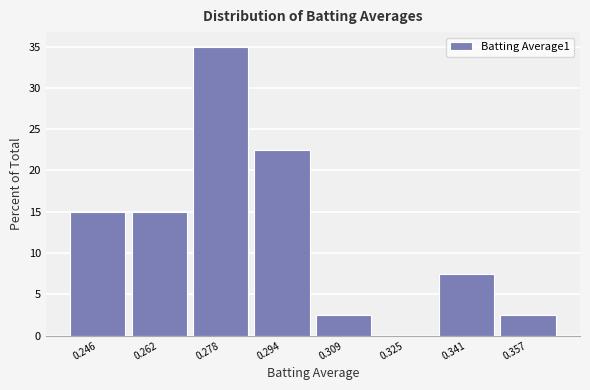

How tall is the bar that spans 0.254 to 0.270 on the x-axis? Neither the bar edges nor the heights are printed on the chart, so give them approximately, as read against the axes.

15.0